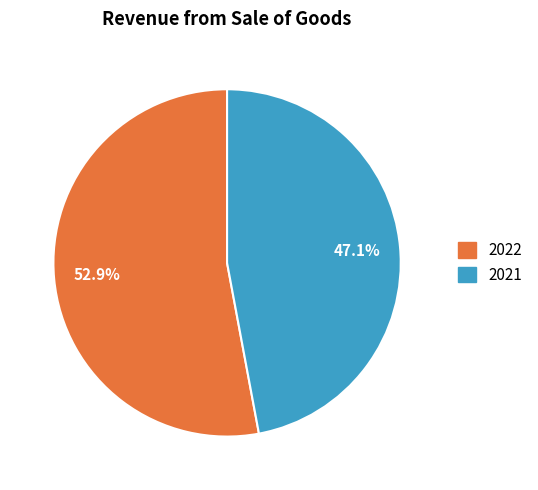

How many slices are in this pie chart?

2